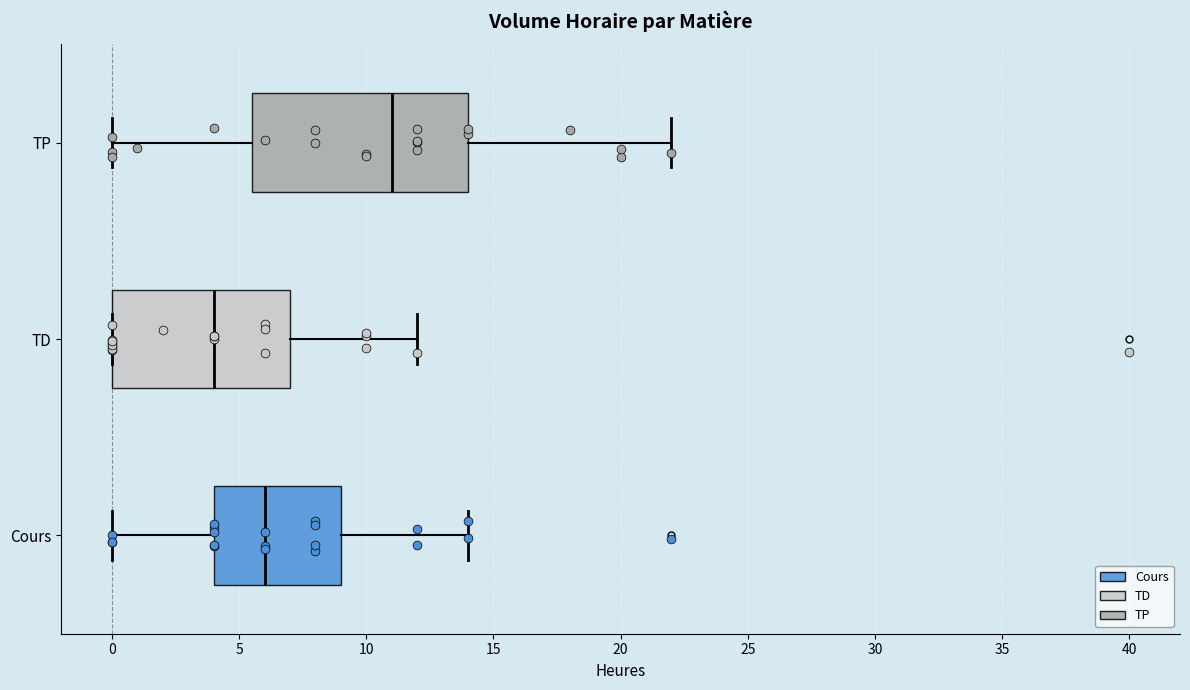

Reading bottom to top, read every box against the x-axis: the position of its median line, the range the box covers, and the ends of its whiskers. The values are not printed on the chart, so give them approximately, as read against the axis.

Cours: median 6.0, box 4.0 to 9.0, whiskers 0.0 to 14.0
TD: median 4.0, box 0.0 to 7.0, whiskers 0.0 to 12.0
TP: median 11.0, box 5.5 to 14.0, whiskers 0.0 to 22.0